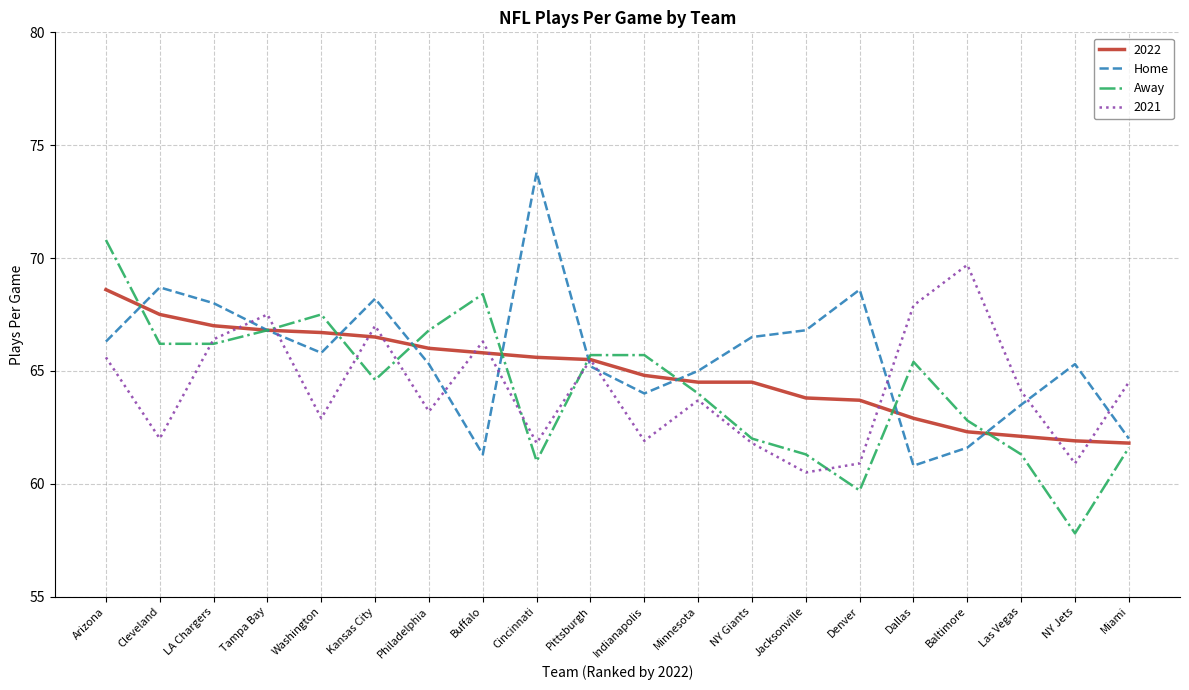

What are all the series names shown in the legend?

2022, Home, Away, 2021